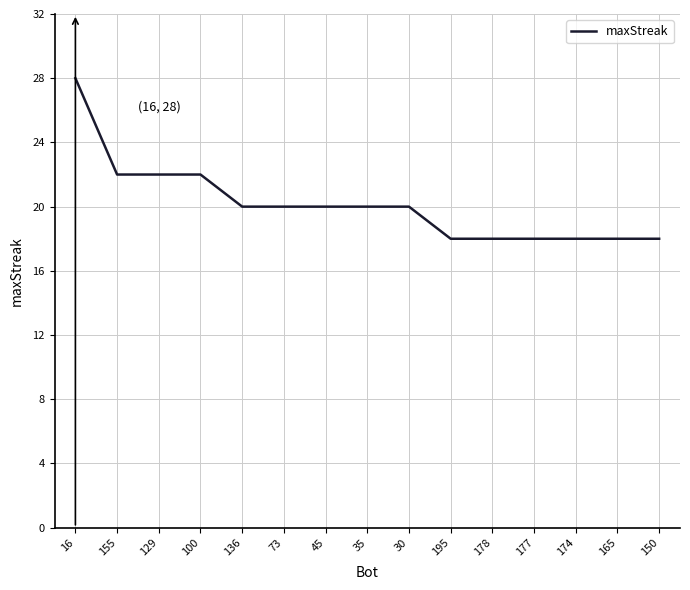

What is the ratio of the value at 35 to the value at 45?

1.0